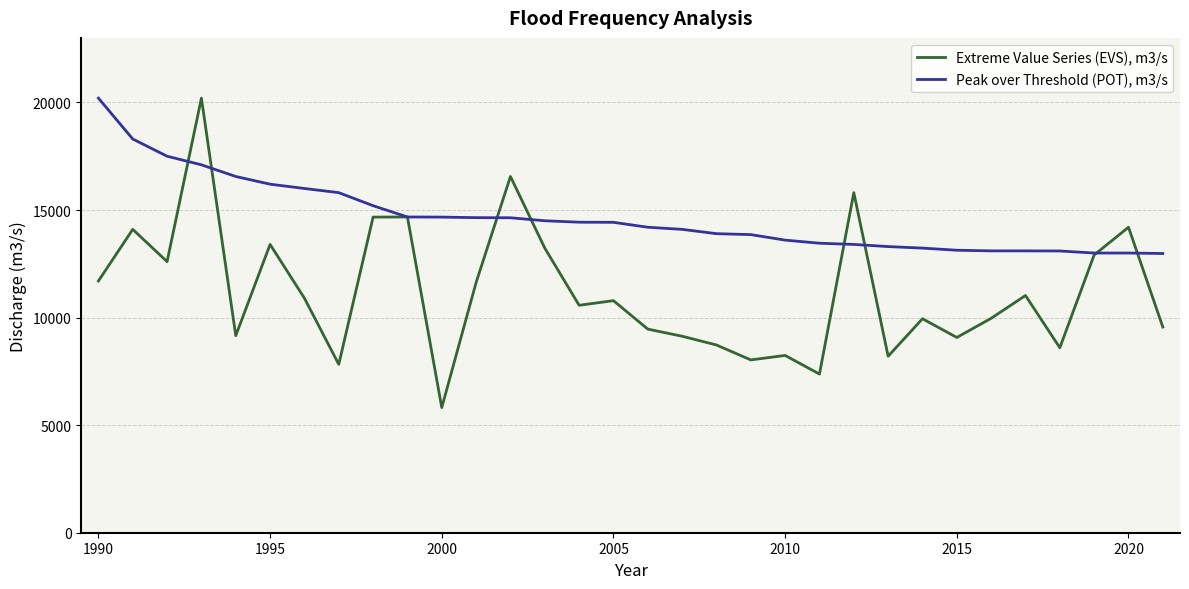

What is the difference between the second highest and minimum values in the Peak over Threshold (POT), m3/s series?

5322.0